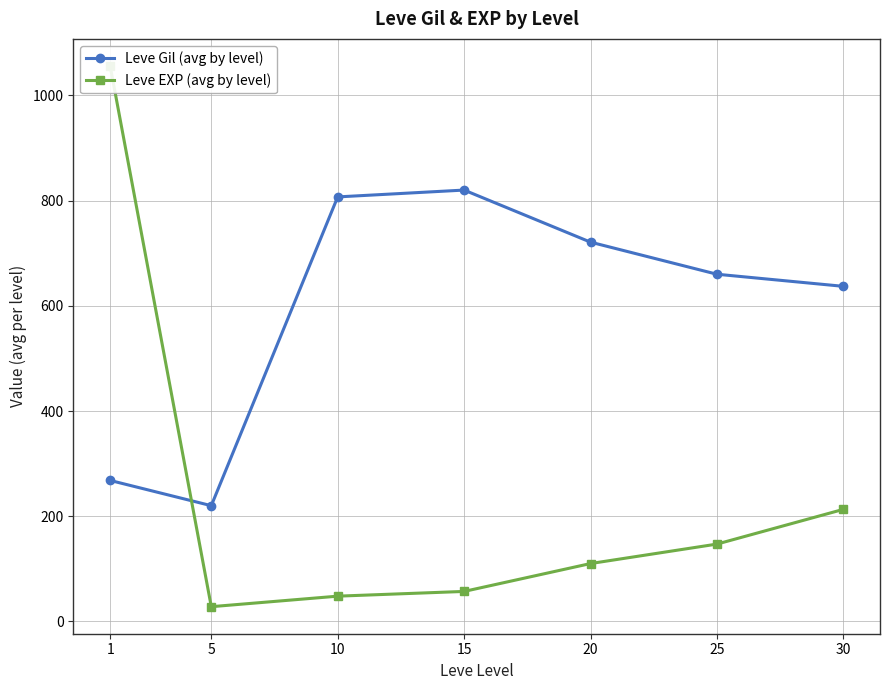

True or false: Leve Gil (avg by level) has a value of 425 at 30.

False